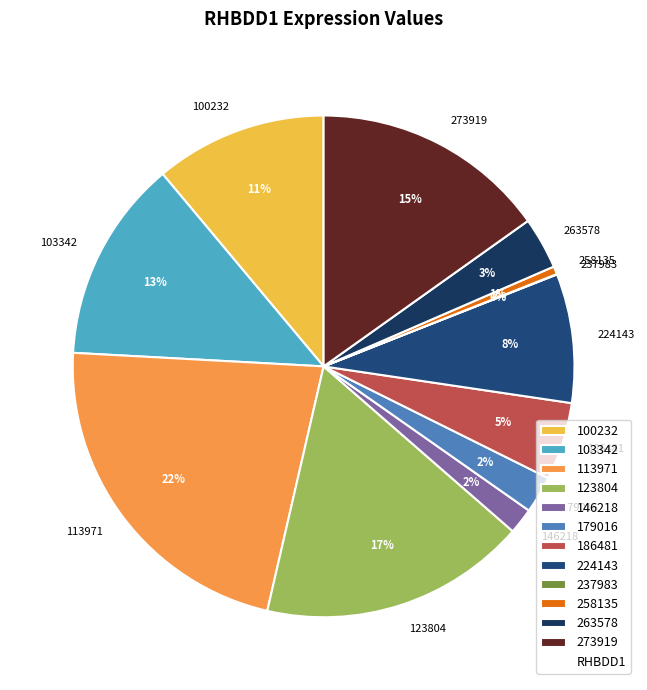

Between 179016 and 258135, which is larger?

179016